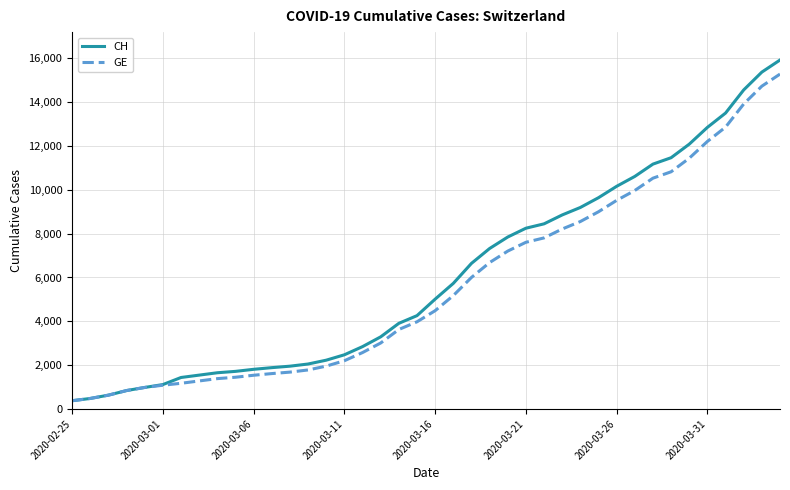

What is the lowest value of the CH series?

375